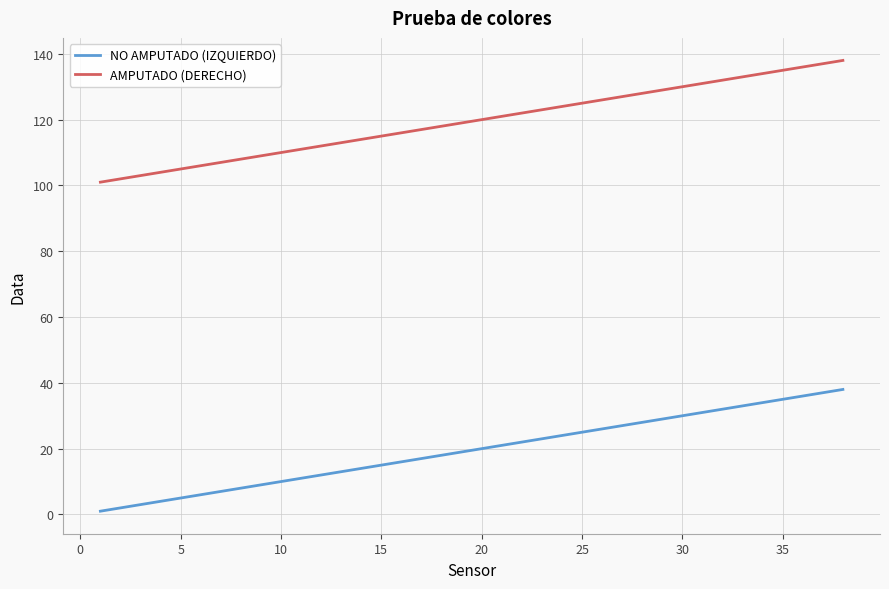

True or false: AMPUTADO (DERECHO) and NO AMPUTADO (IZQUIERDO) cross at least once.

False